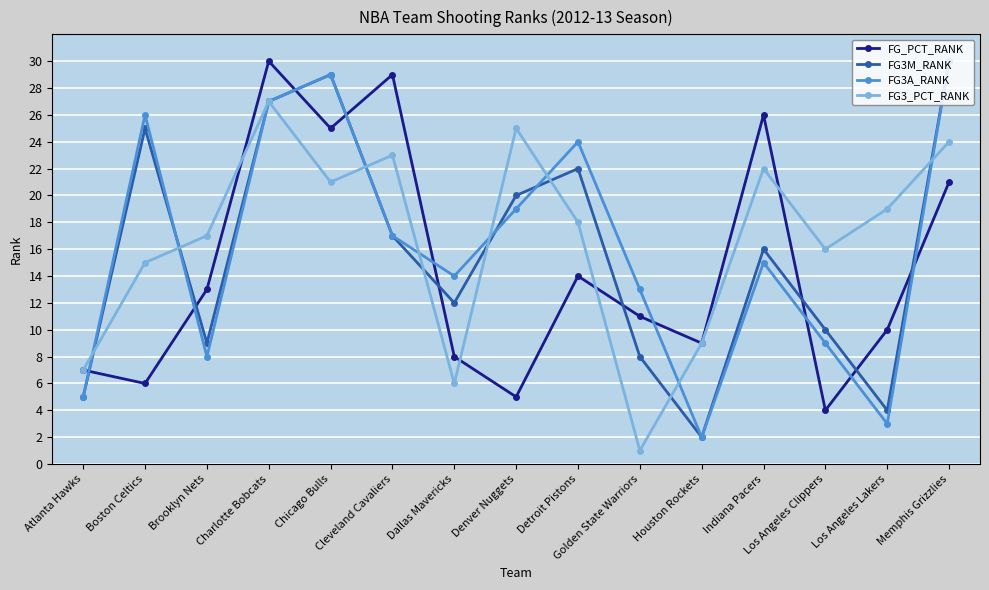

Which series changed the most between Denver Nuggets and Indiana Pacers?

FG_PCT_RANK